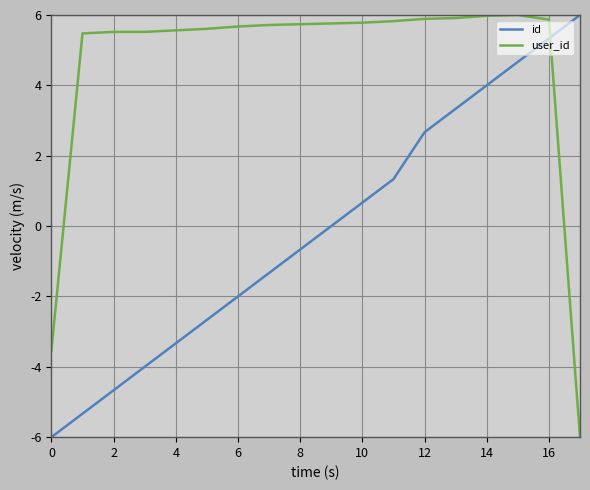

What is the difference between the maximum and minimum values in the user_id series?

12.0